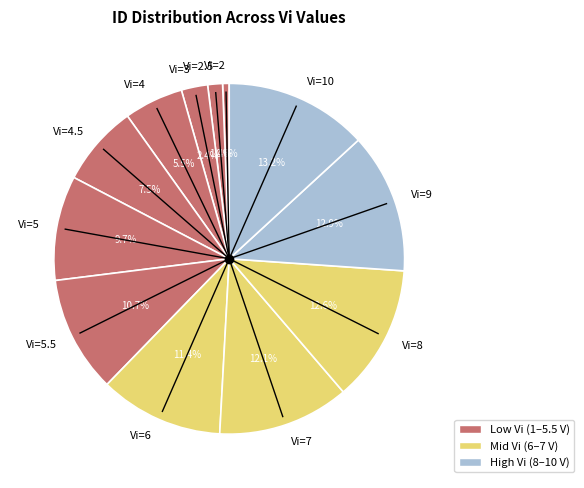

The Vi=5.5 slice represents 11% of the pie. True or false?

True